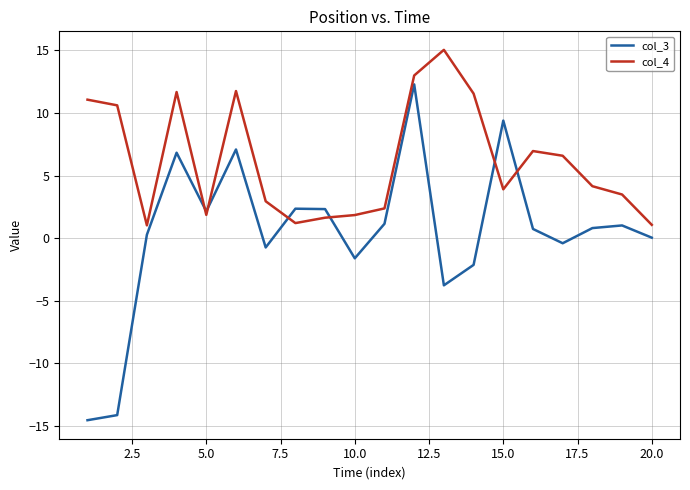

Is this an area chart (filled region under the line)?

No